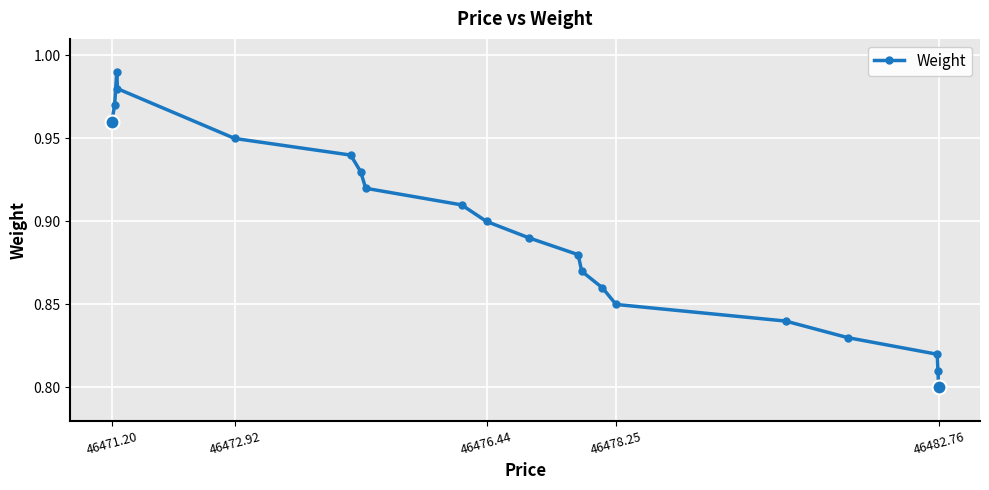

How many interior local peaks (higher than both neighbors) does the data have?

1